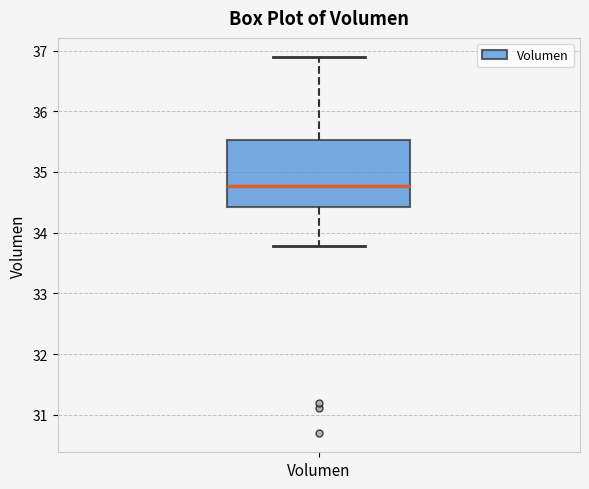

Transcribe this box plot: give where the median line is, the range the box spans, and where the two whiskers end, as read against the y-axis. The values are not printed on the chart, so give them approximately, as read against the axis.

median 34.8, box 34.4 to 35.5, whiskers 33.8 to 36.9